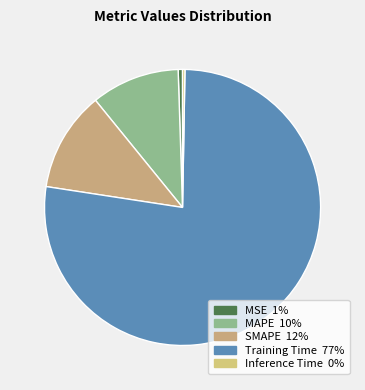

Does MSE account for over 50% of the chart?

No